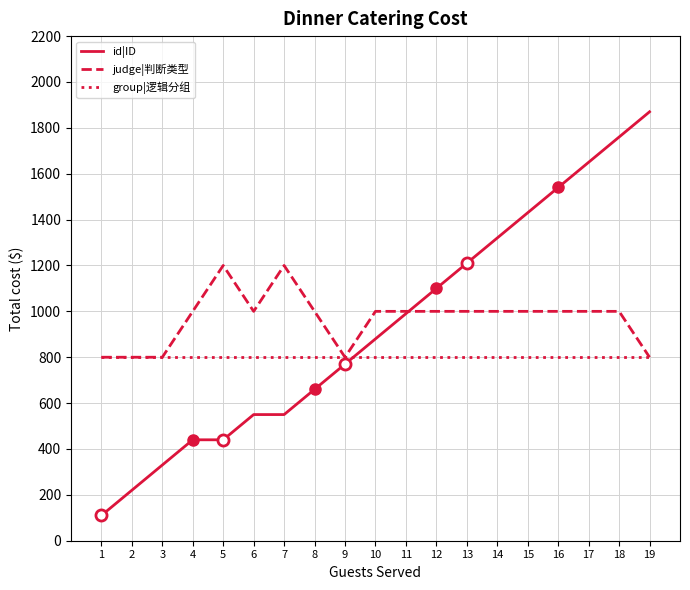

The value of group|逻辑分组 at 9 is 1362. True or false?

False